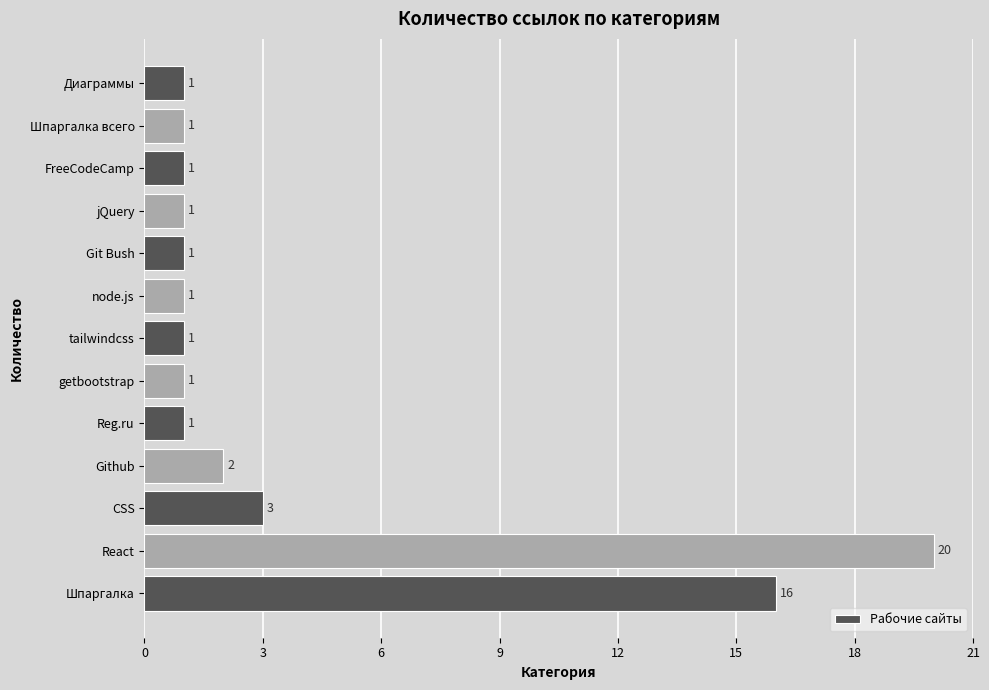

Reading bottom to top, extract all data points from this chart.

16	20	3	2	1	1	1	1	1	1	1	1	1